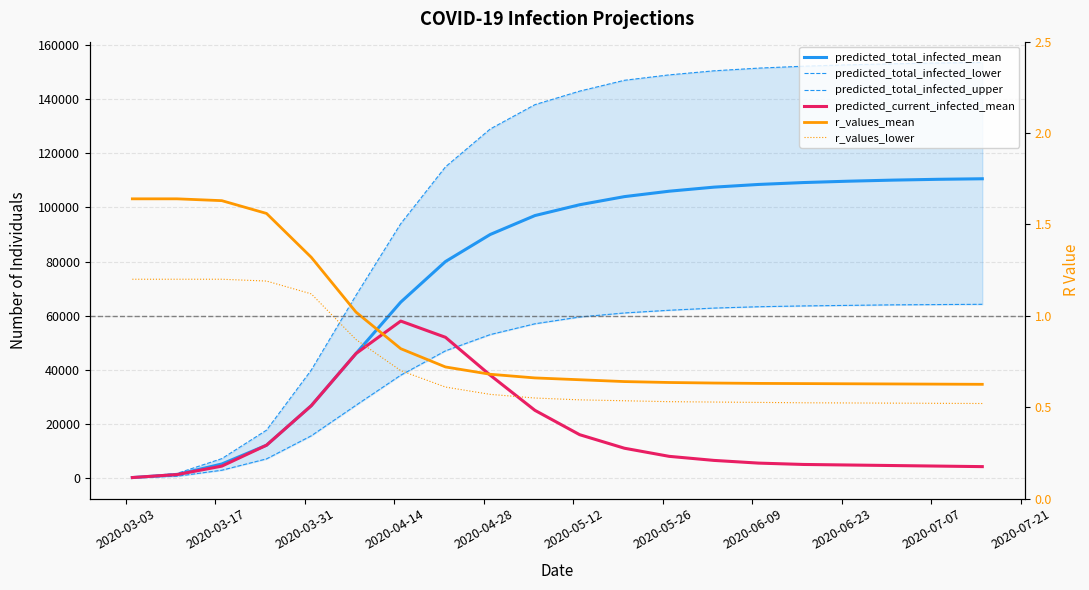

What are all the series names shown in the legend?

predicted_total_infected_mean, predicted_total_infected_lower, predicted_total_infected_upper, predicted_current_infected_mean, r_values_mean, r_values_lower